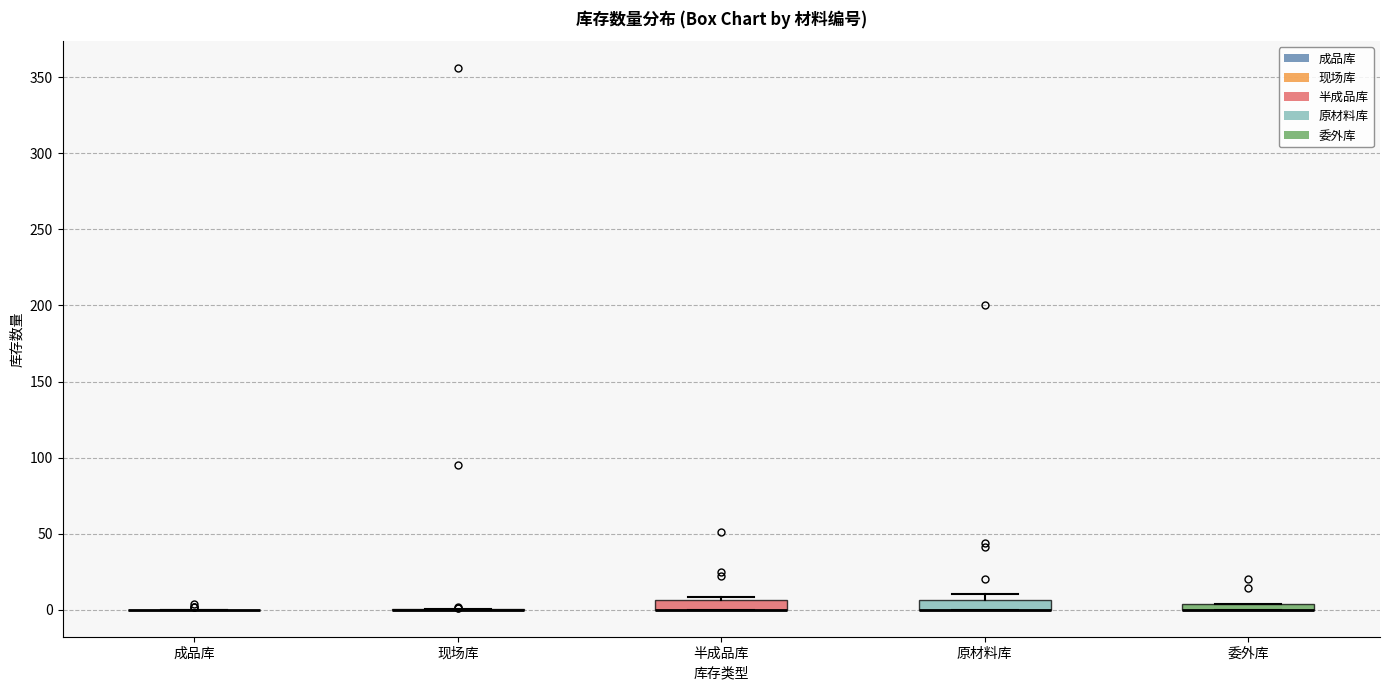

Where is the lower edge of the box for 原材料库 on the y-axis? The values are not printed on the chart, so give them approximately, as read against the axis.

0